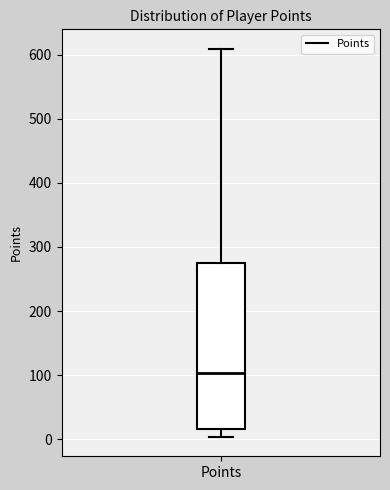

Where does the upper whisker of the box for Points end on the y-axis? The values are not printed on the chart, so give them approximately, as read against the axis.

610